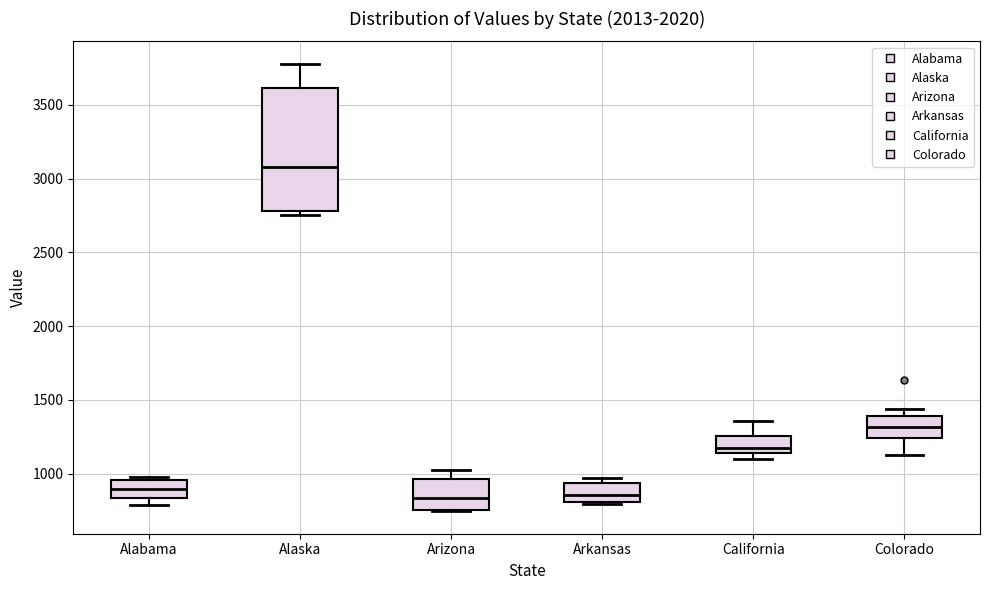

Where is the lower edge of the box for Arizona on the y-axis? The values are not printed on the chart, so give them approximately, as read against the axis.

750